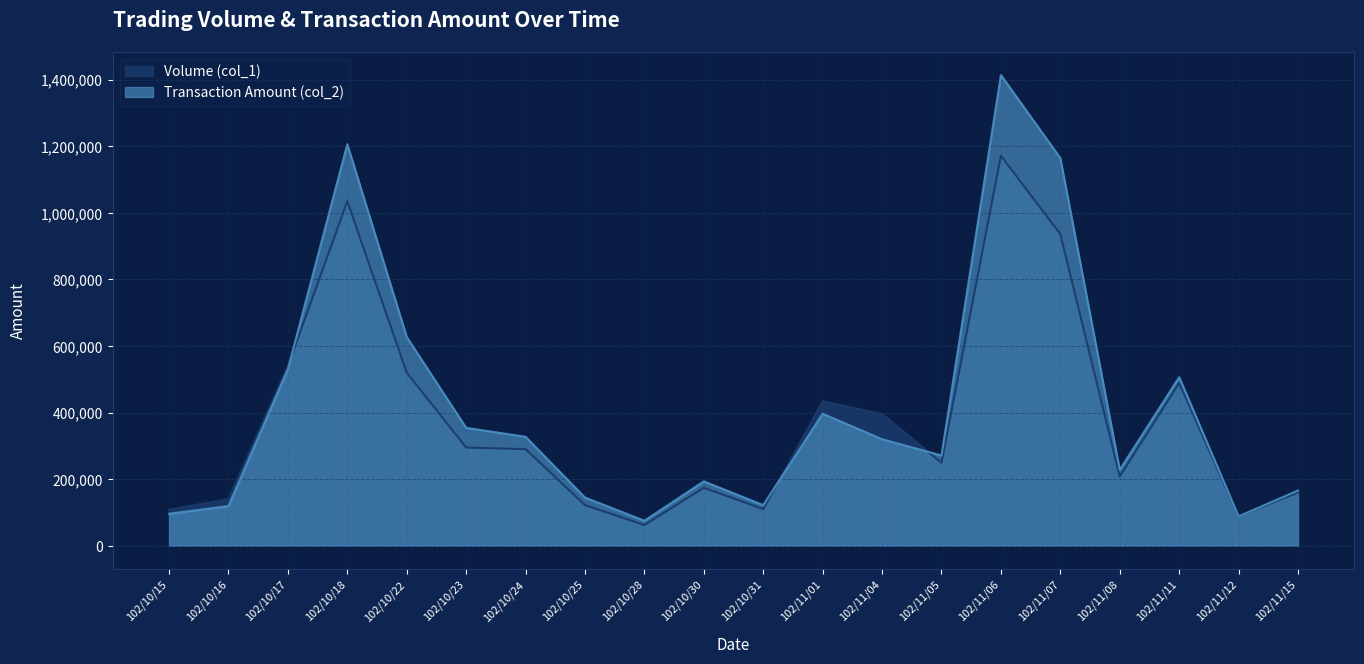

How many intersections are there between Transaction Amount (col_2) and Volume (col_1)?

3